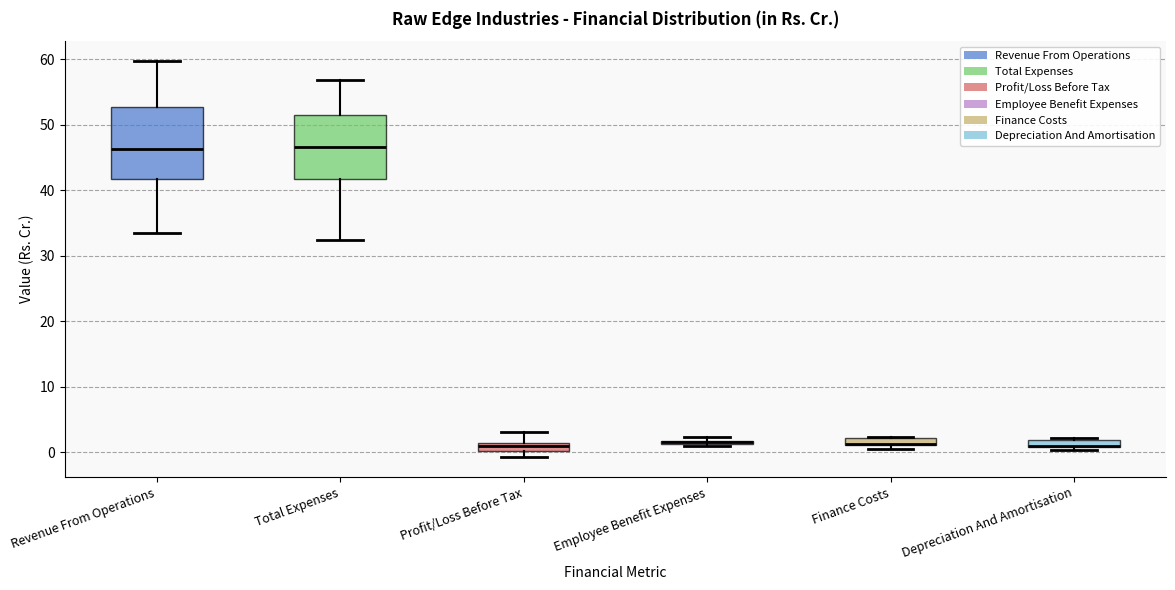

Comparing the boxes themselves (not the whiskers), which one is the tallest?

Revenue From Operations